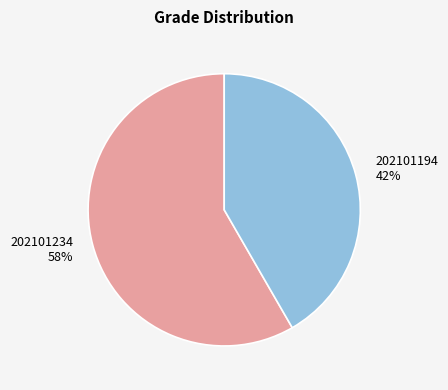

To the nearest percent, what percentage of the pie is 202101234?

58%